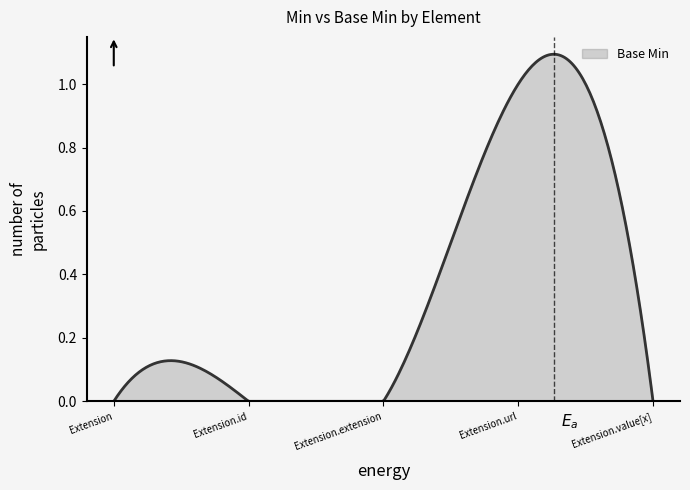

Reading left to right, what are all the values shown in this chart?

0	0	0	1	0